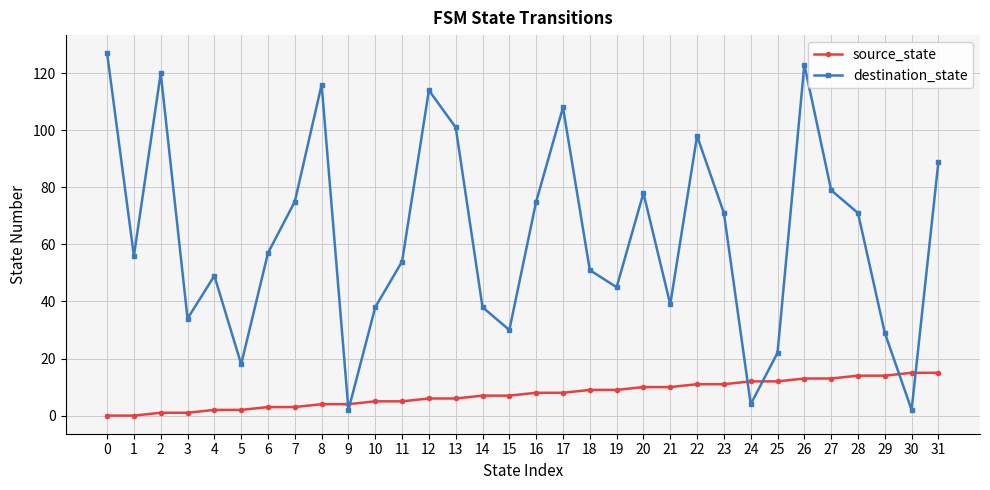

List the series in order of their overall mean, highest first.

destination_state, source_state